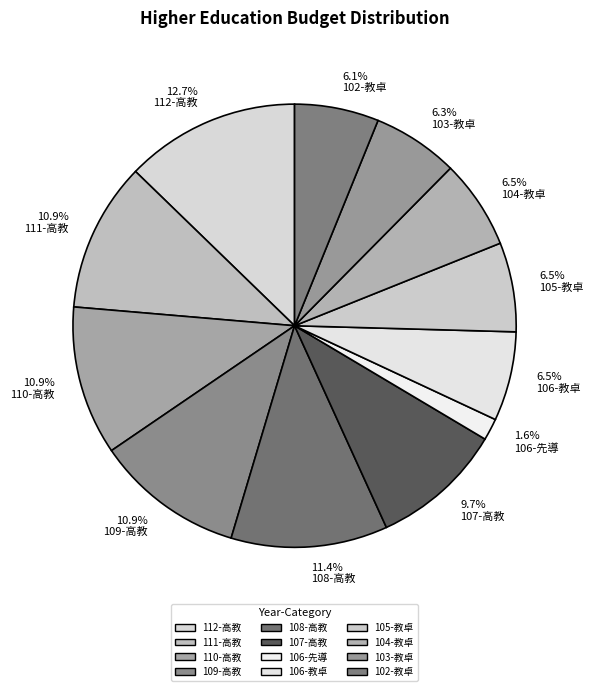

Does 108-高教 represent more than half of the total?

No